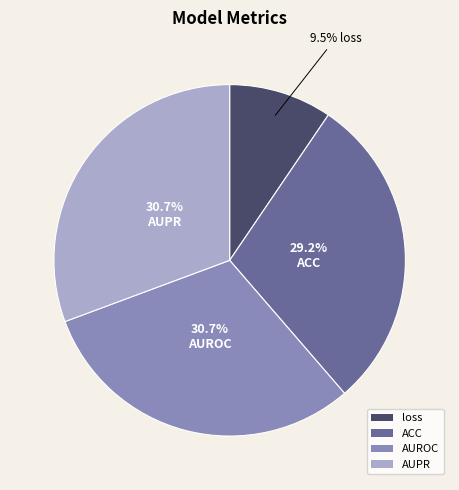

What is the smallest slice in the pie chart?

loss